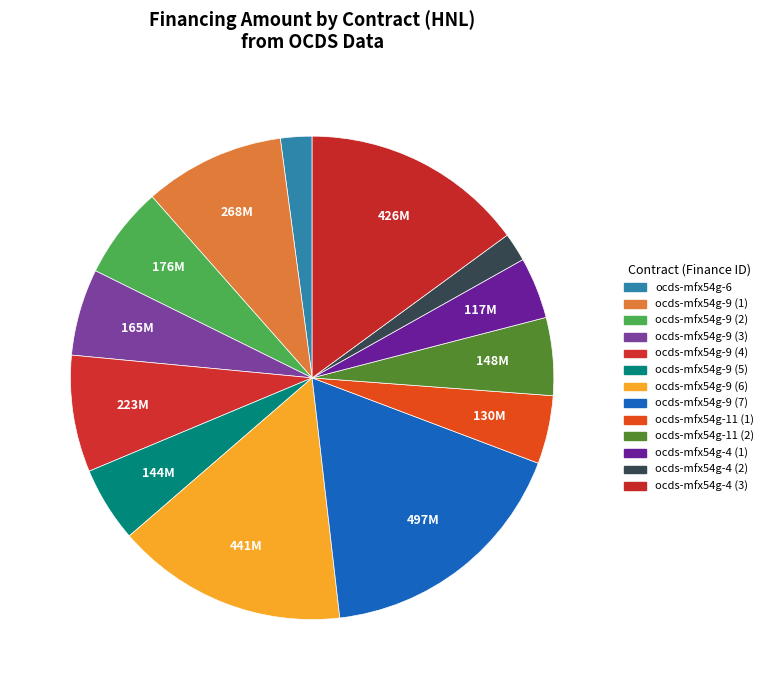

What is the smallest slice in the pie chart?

ocds-mfx54g-4 (2)